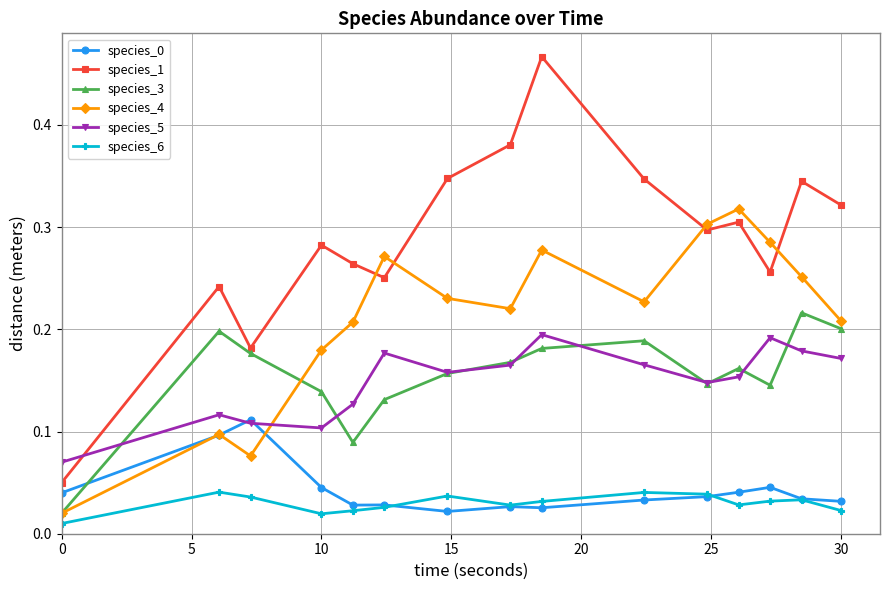

True or false: species_1 and species_4 intersect in this chart.

True